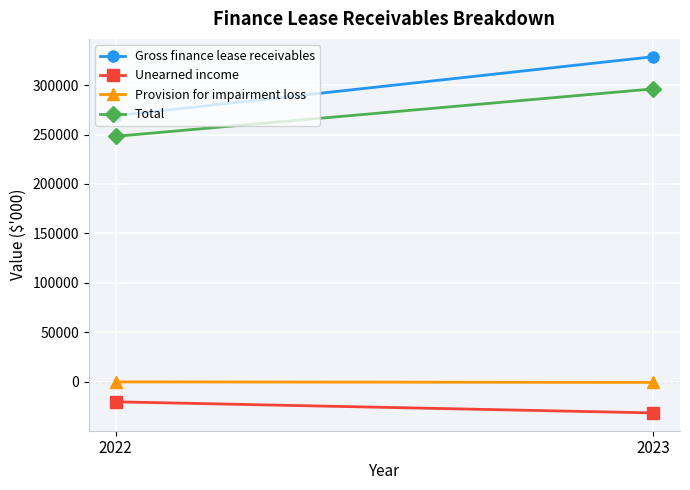

What is the difference between the maximum and minimum values in the Total series?

47991